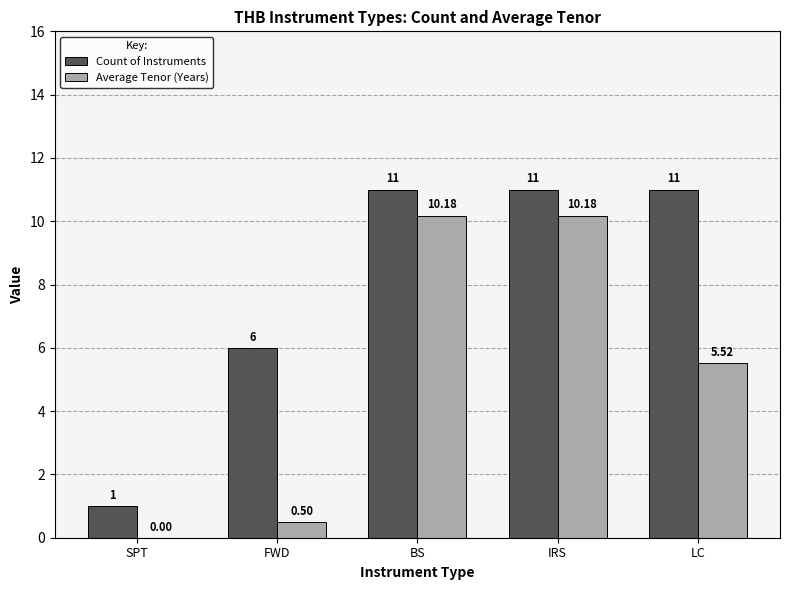

Which series changed the most between SPT and BS?

Average Tenor (Years)